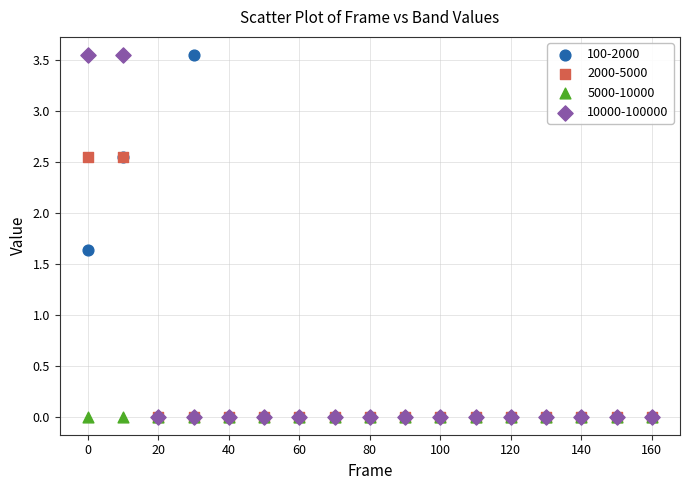

What are all the series names shown in the legend?

100-2000, 2000-5000, 5000-10000, 10000-100000